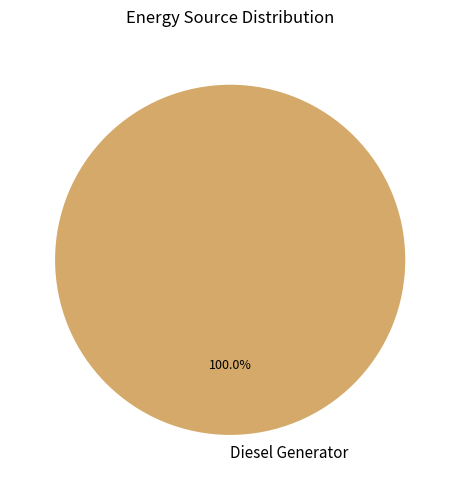

Rank the categories by value from lowest to highest.

Diesel Generator